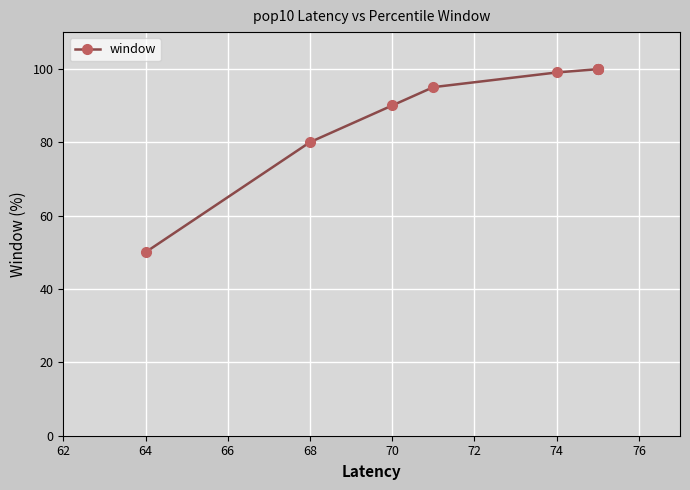

What is the maximum value shown in the chart?

100.0